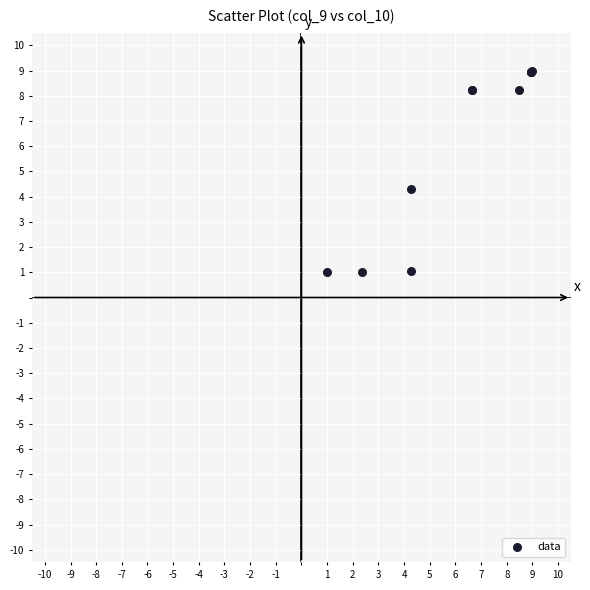

What Y value in the scatter plot is closest to 5?

4.3